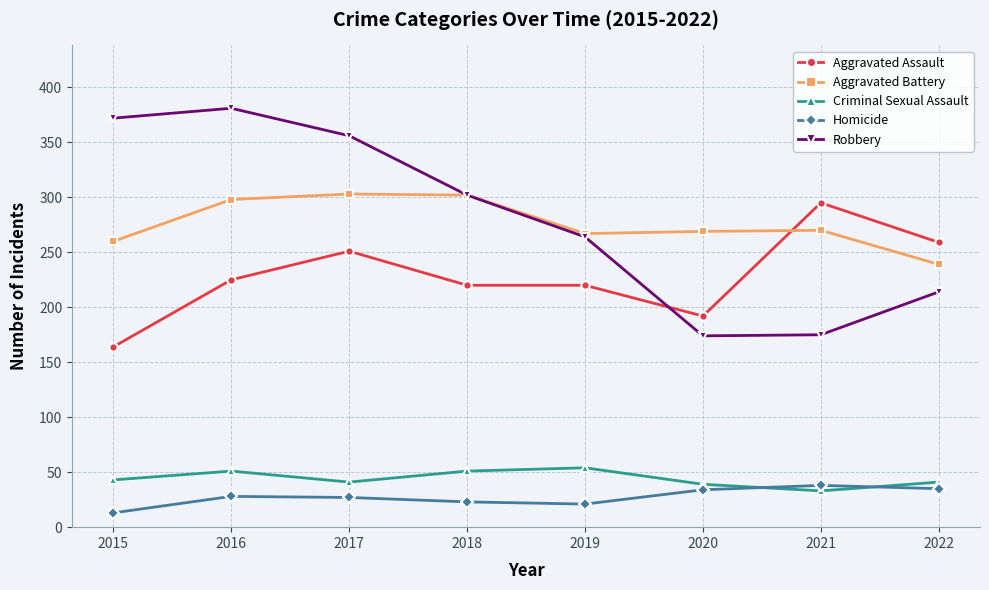

Count the number of data series in this chart.

5